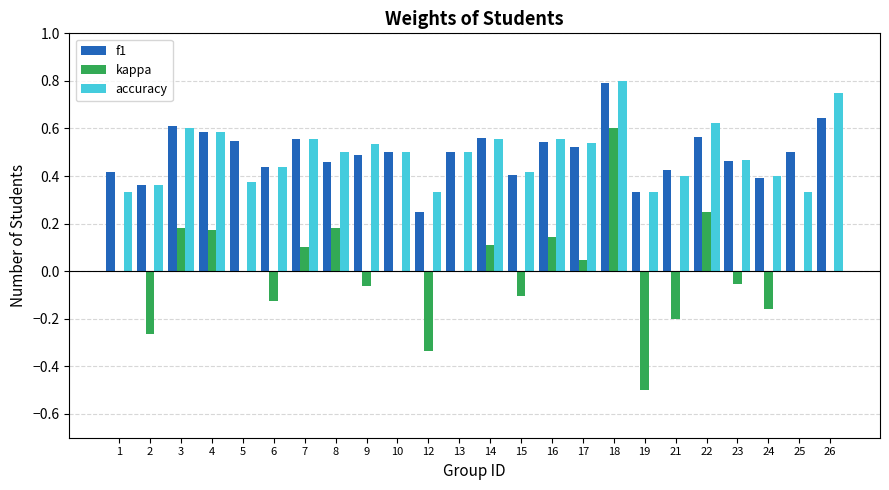

What is the sum of all accuracy values?

11.8